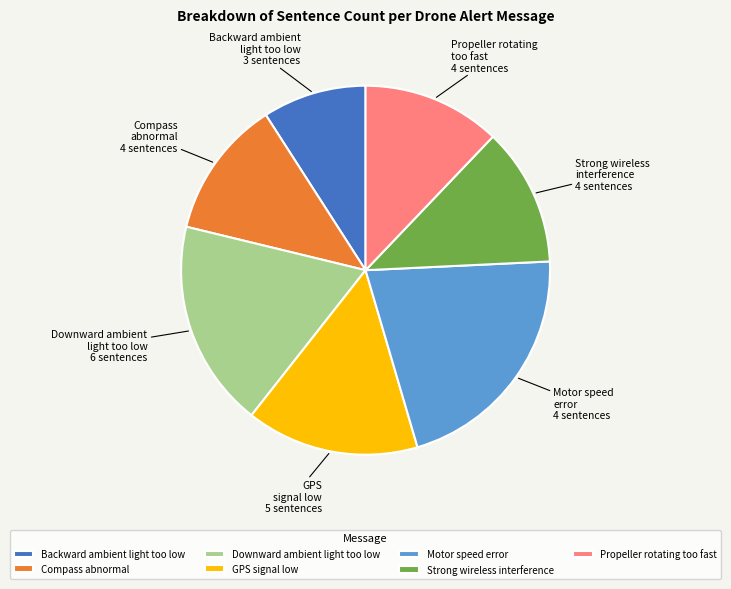

Does GPS signal low represent more than half of the total?

No